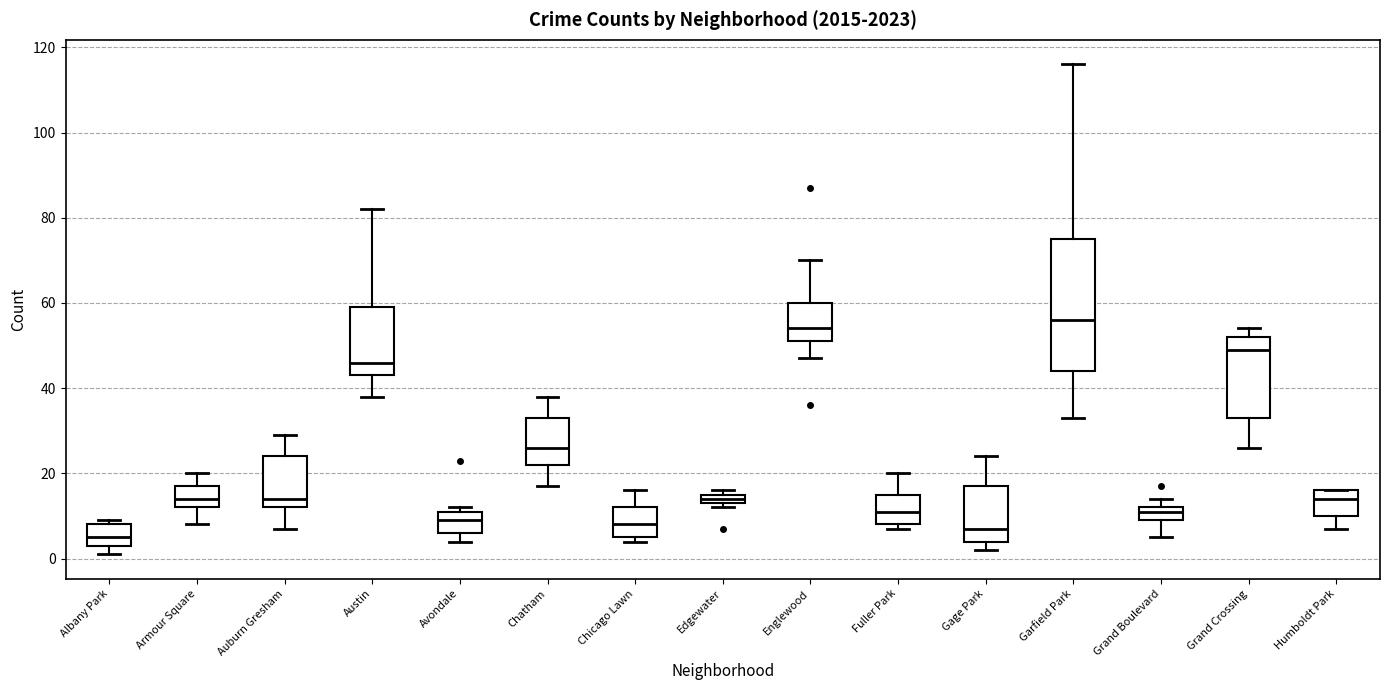

Which box is the tallest, from its lower edge to its upper edge?

Garfield Park